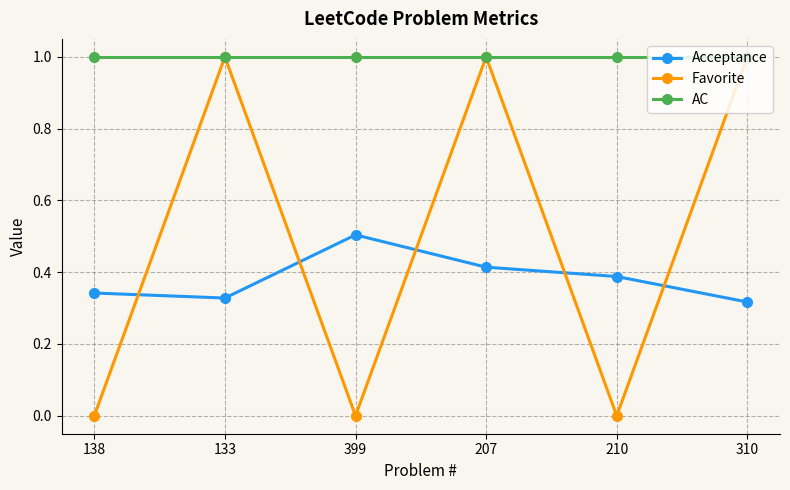

True or false: AC and Acceptance cross at least once.

False